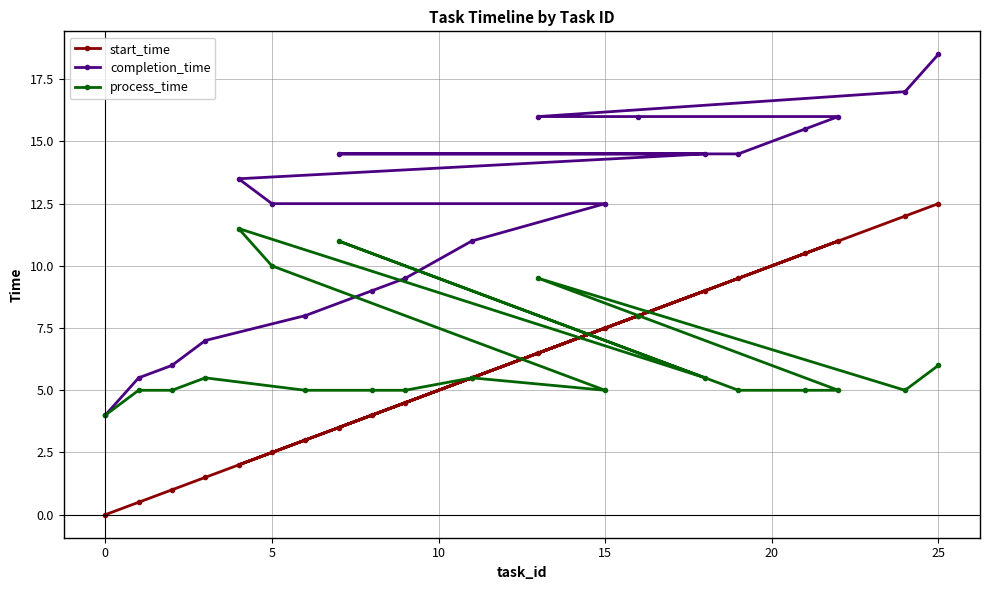

List the series in order of their peak value, highest first.

completion_time, start_time, process_time